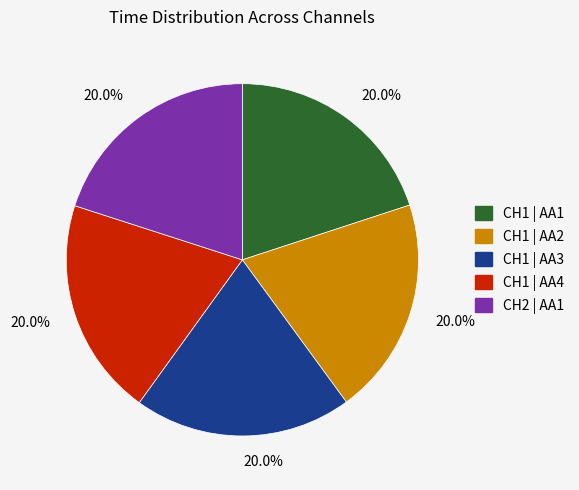

What is the total percentage of CH1 | AA1 and CH1 | AA3?

40.0%